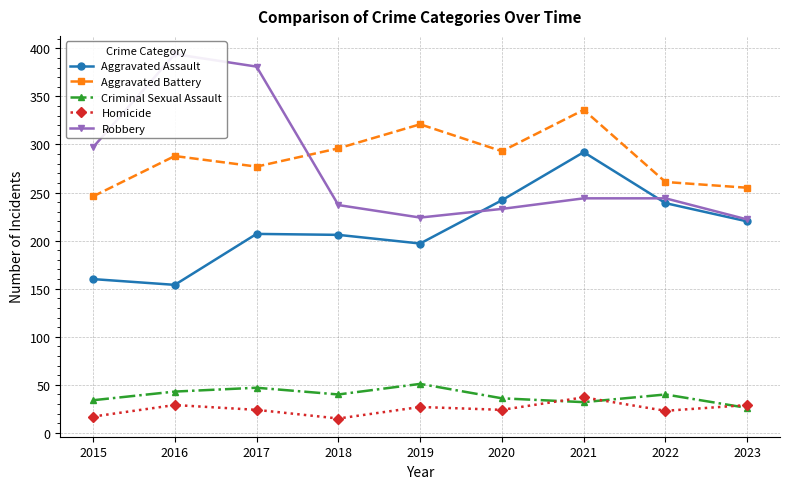

At which category is the sum across all series the highest?

2021